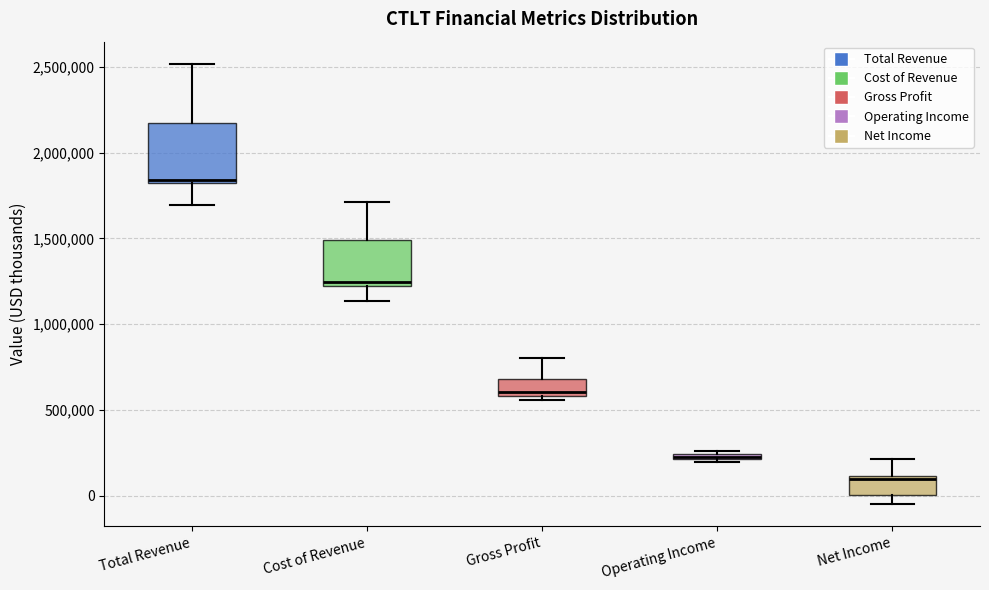

Where is the upper edge of the box for Net Income on the y-axis? The values are not printed on the chart, so give them approximately, as read against the axis.

100000